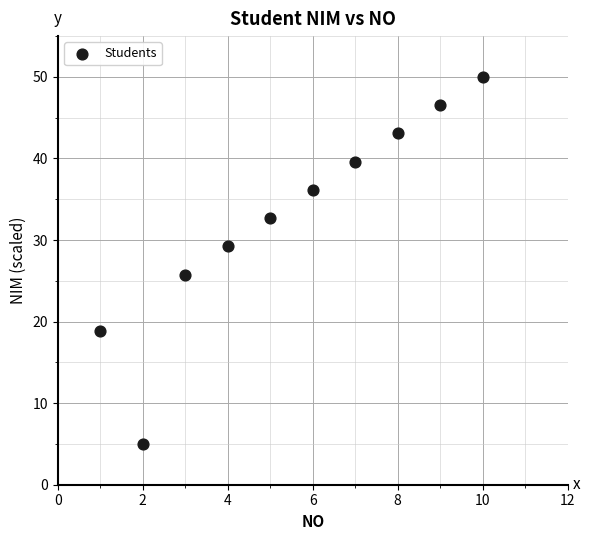

What Y value in the scatter plot is closest to 27?

25.8